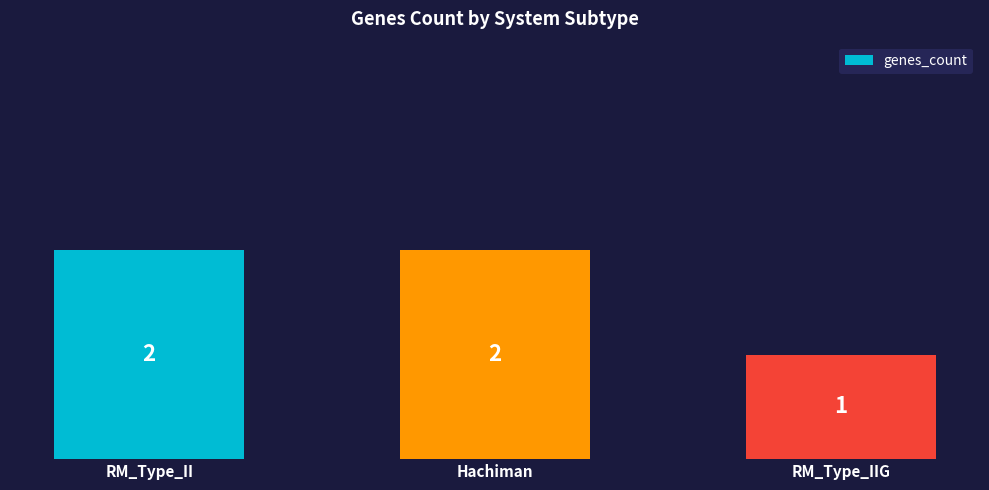

How many values are below 2?

1